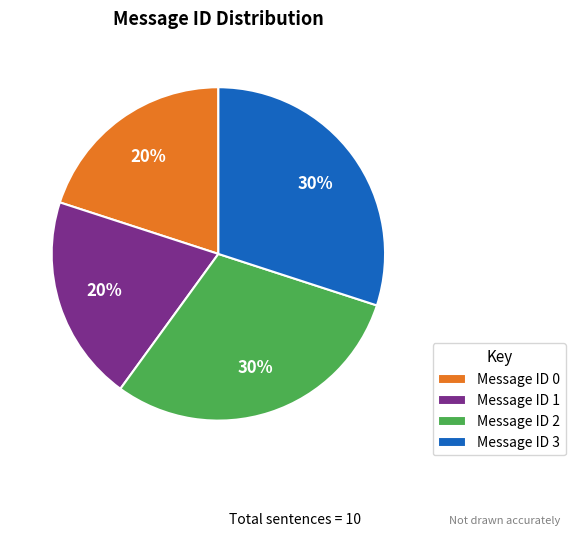

Is there any slice that represents more than half of the pie?

No